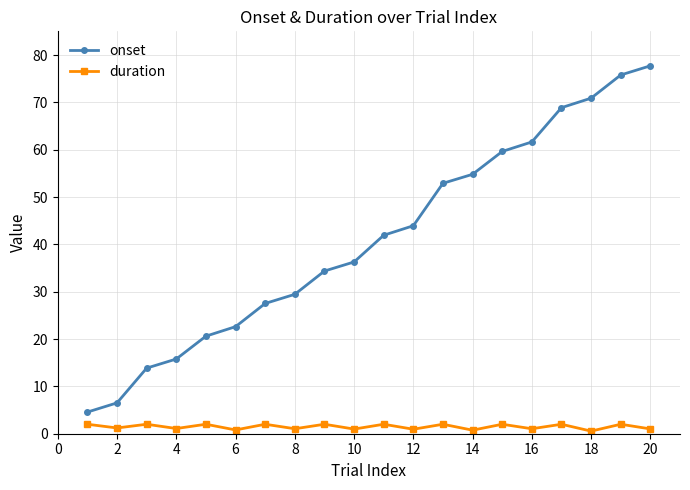

True or false: duration has more than 0 interior local peaks.

True